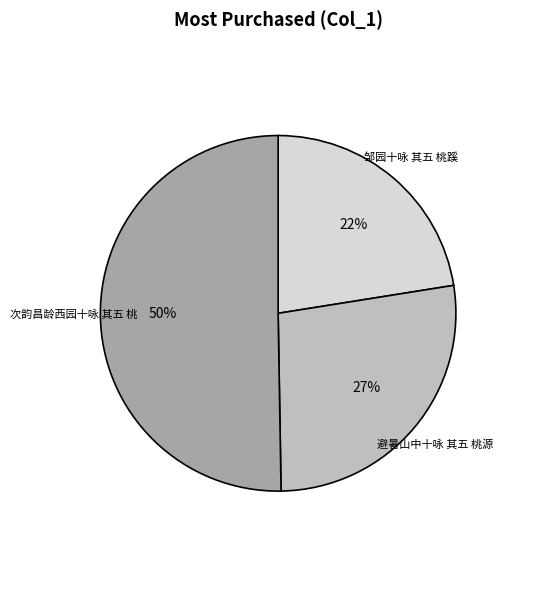

How many segments does this pie chart have?

3